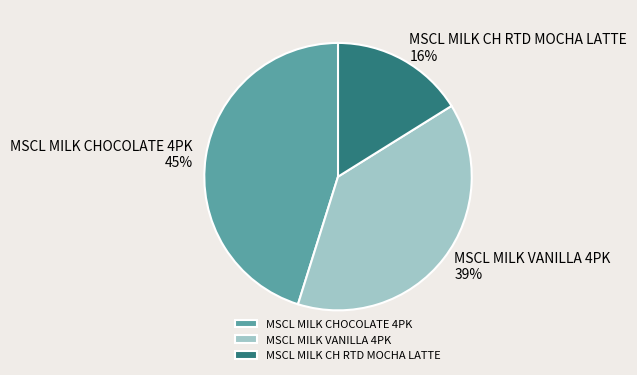

Which category has the smallest portion of the pie?

MSCL MILK CH RTD MOCHA LATTE